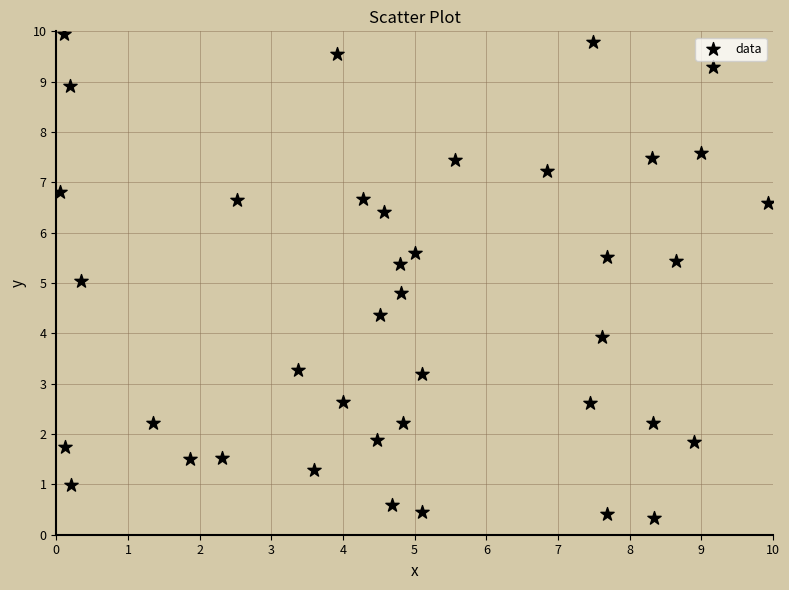

What is the range of X values (max minus min)?

9.9